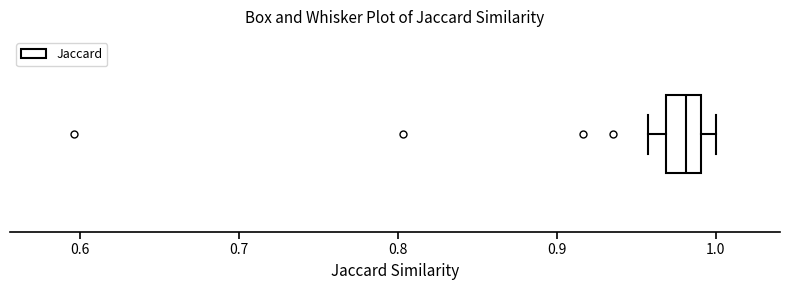

Read this box plot against the x-axis: the position of the median line, the range covered by the box, and the ends of both whiskers. The values are not printed on the chart, so give them approximately, as read against the axis.

median 0.98, box 0.97 to 0.99, whiskers 0.96 to 1.00